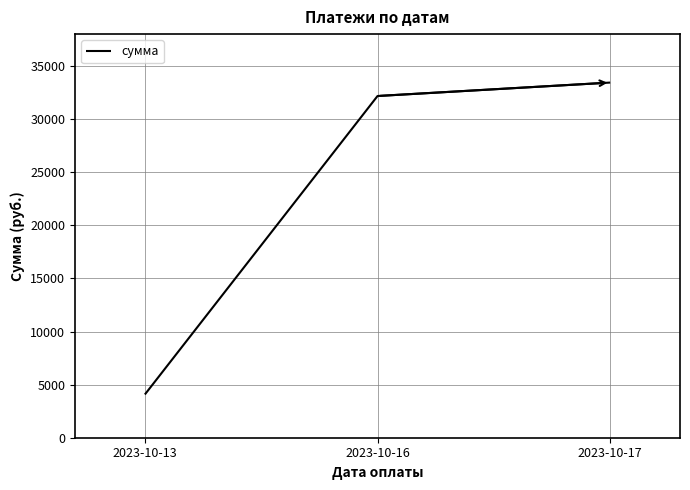

What is the change in value from 2023-10-13 to 2023-10-17?

+29366.3